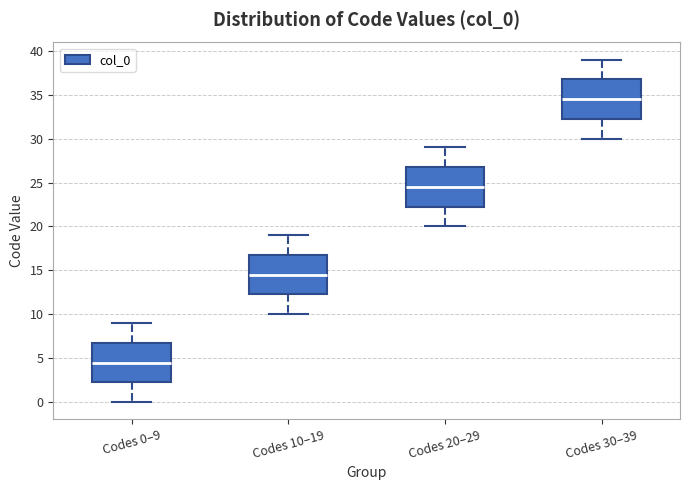

Reading left to right, transcribe this box plot: for each box, give where its median line is, the range the box spans, and where its two whiskers end, as read against the y-axis. The values are not printed on the chart, so give them approximately, as read against the axis.

Codes 0–9: median 4.5, box 2.5 to 7.0, whiskers 0.0 to 9.0
Codes 10–19: median 14.5, box 12.5 to 17.0, whiskers 10.0 to 19.0
Codes 20–29: median 24.5, box 22.5 to 27.0, whiskers 20.0 to 29.0
Codes 30–39: median 34.5, box 32.5 to 37.0, whiskers 30.0 to 39.0